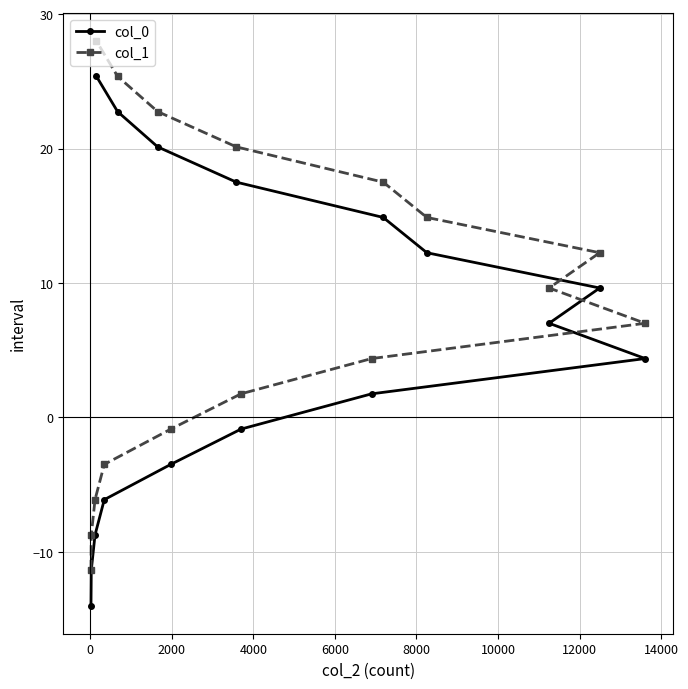

Which series has the largest total across all categories?

col_1